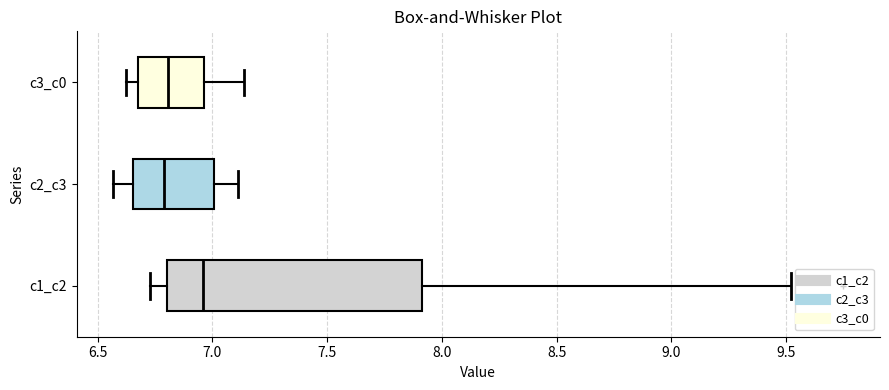

Reading bottom to top, read every box against the x-axis: the position of its median line, the range the box covers, and the ends of its whiskers. The values are not printed on the chart, so give them approximately, as read against the axis.

c1_c2: median 6.95, box 6.80 to 7.90, whiskers 6.75 to 9.50
c2_c3: median 6.80, box 6.65 to 7.00, whiskers 6.55 to 7.10
c3_c0: median 6.80, box 6.70 to 6.95, whiskers 6.60 to 7.15